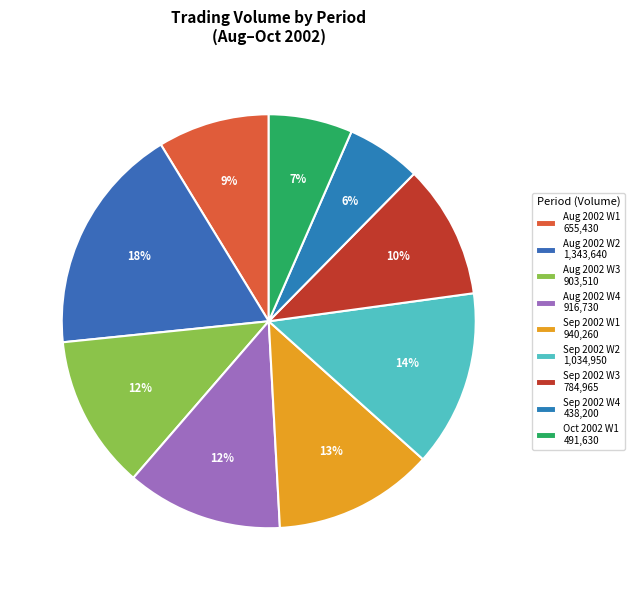

How many slices are in this pie chart?

9